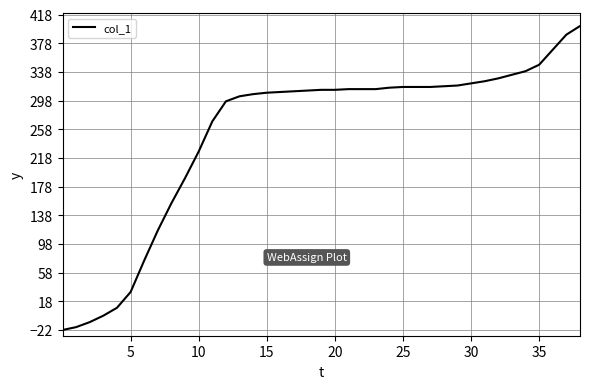

What is the difference between the maximum and minimum values?

424